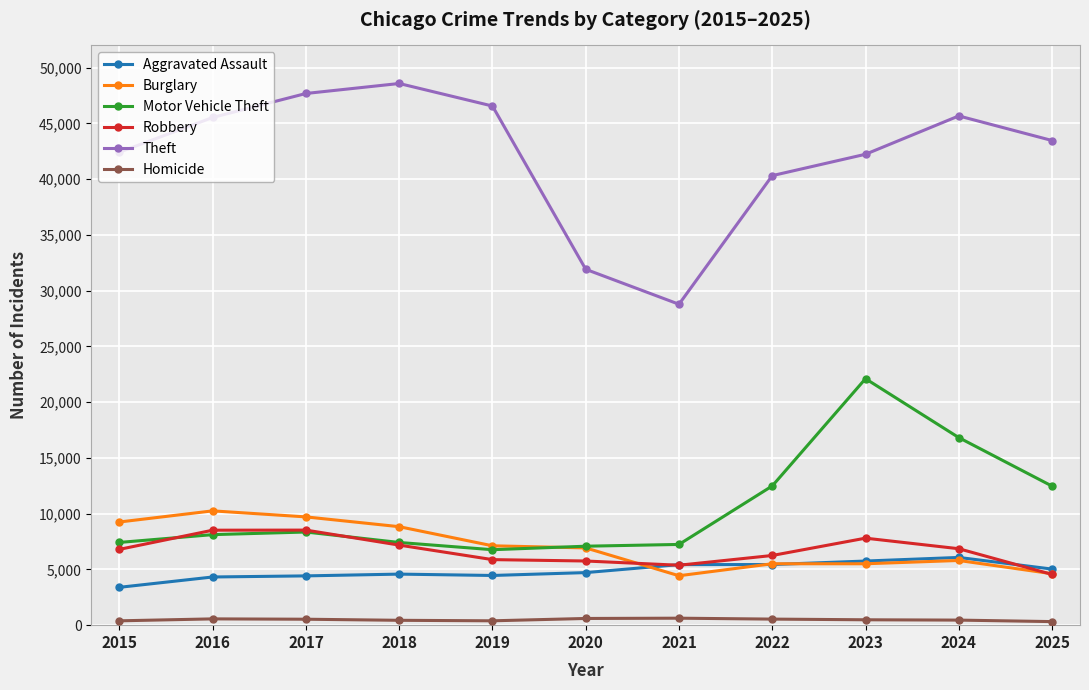

What is the lowest value of the Burglary series?

4433